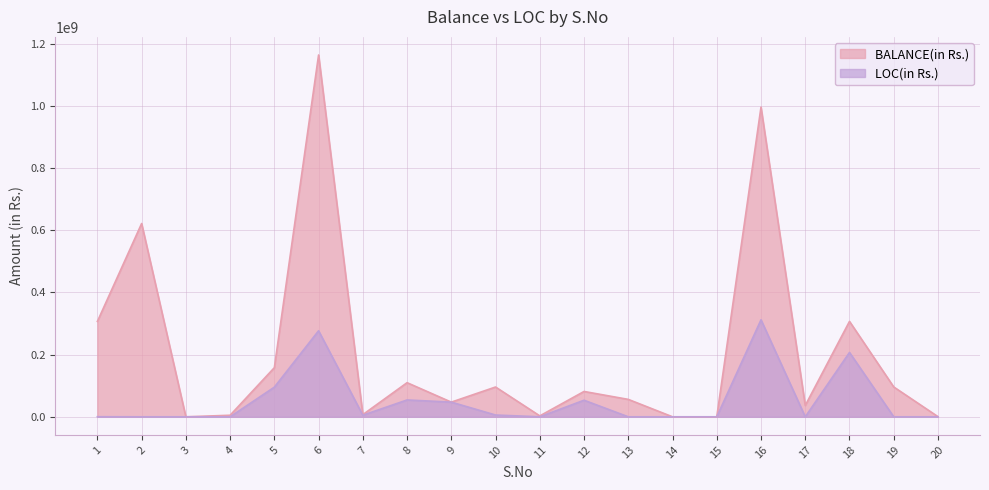

Does the chart have visible grid lines?

Yes